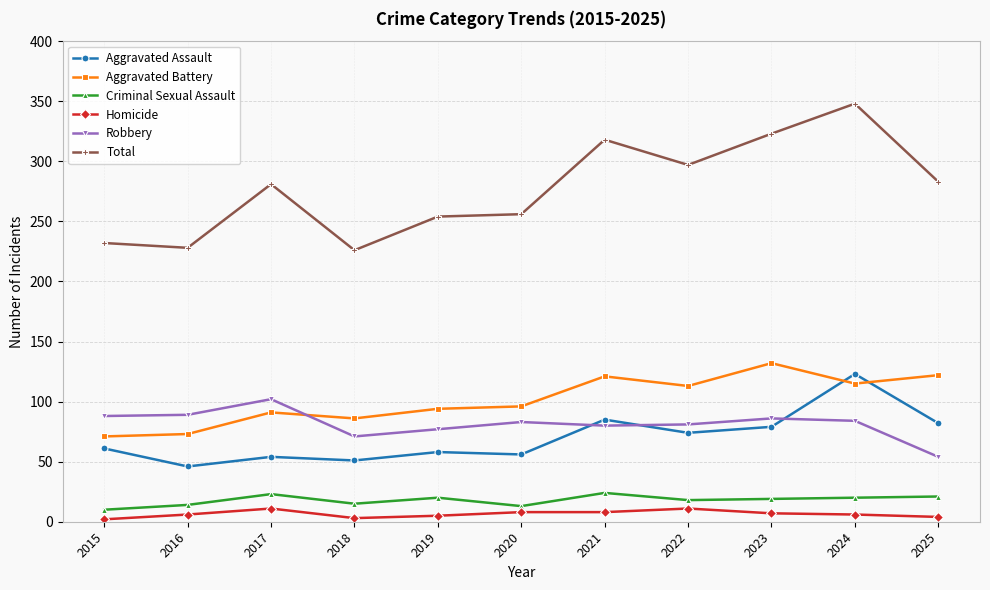

What is the sum of all Criminal Sexual Assault values?

197